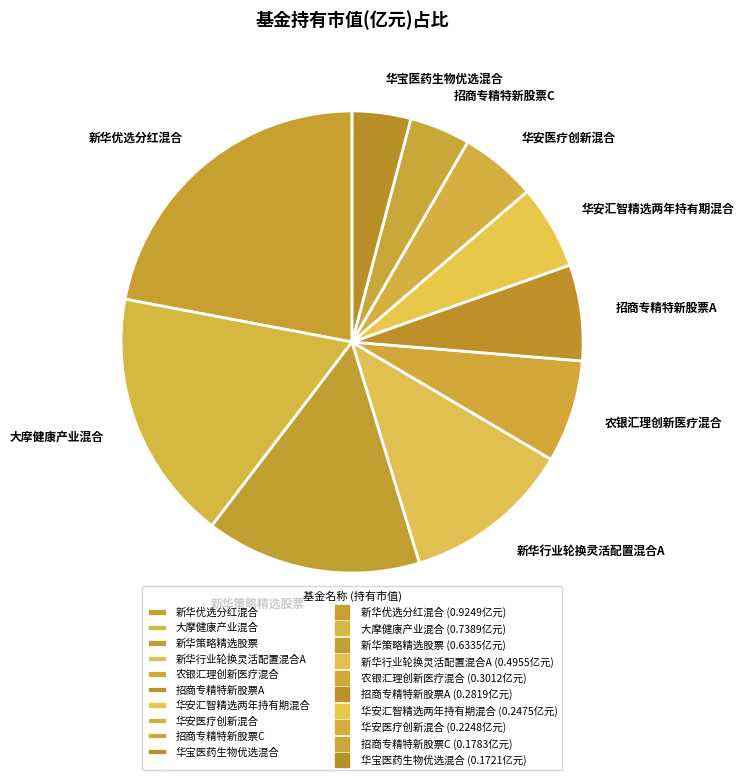

Do 华宝医药生物优选混合 and 新华优选分红混合 together represent more than half of the pie?

No